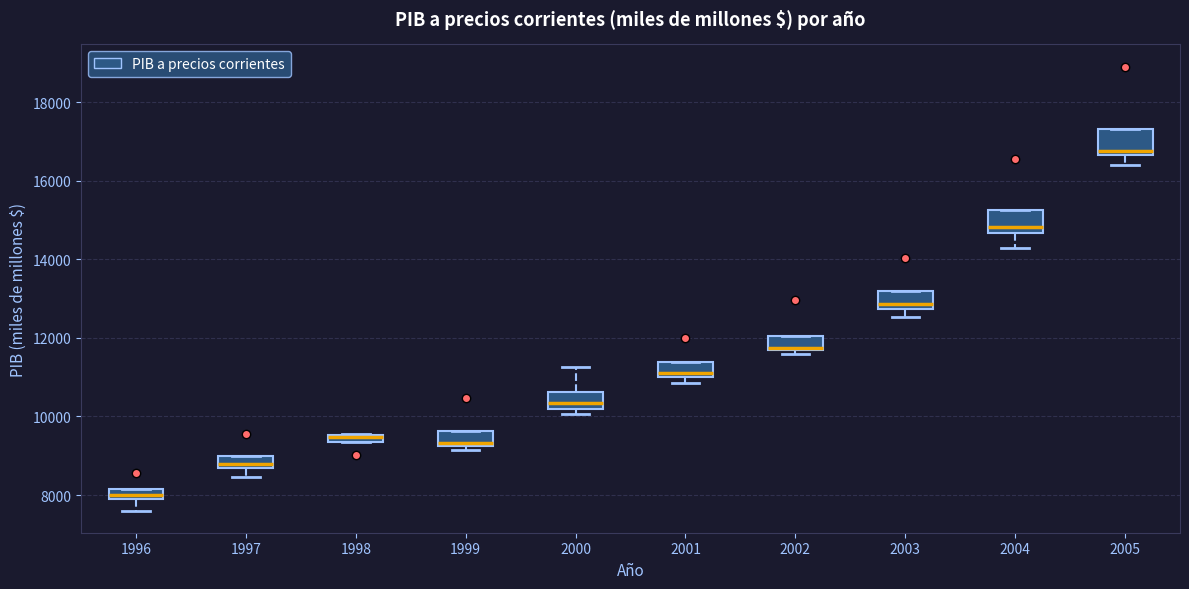

Where is the upper edge of the box at x = 2003 on the y-axis? The values are not printed on the chart, so give them approximately, as read against the axis.

13200